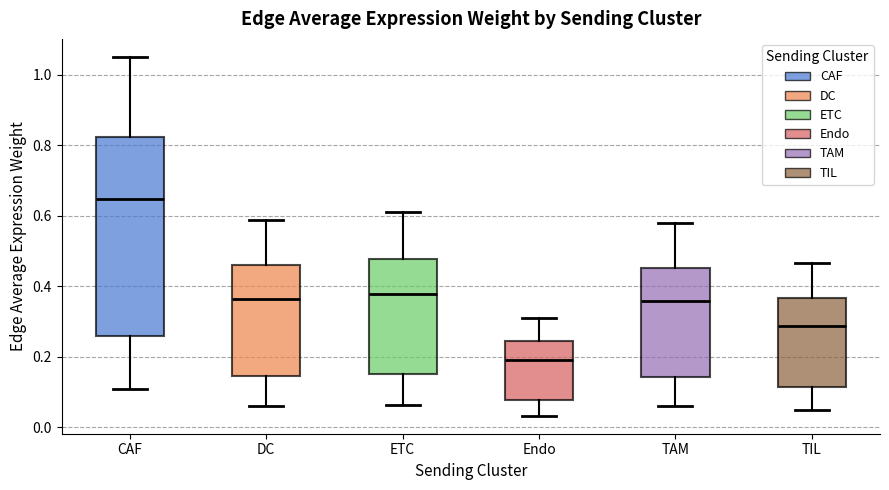

Where does the median line of the box for Endo sit on the y-axis? The values are not printed on the chart, so give them approximately, as read against the axis.

0.20